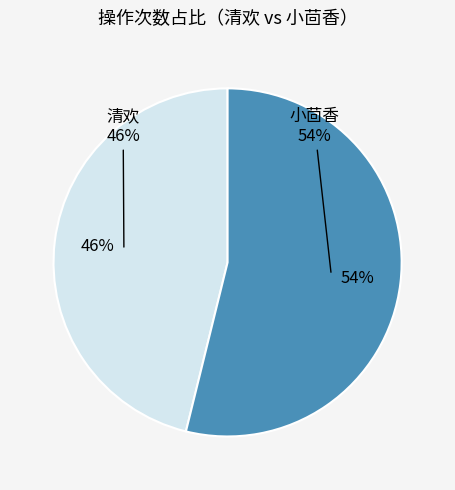

Which category has the smallest portion of the pie?

清欢